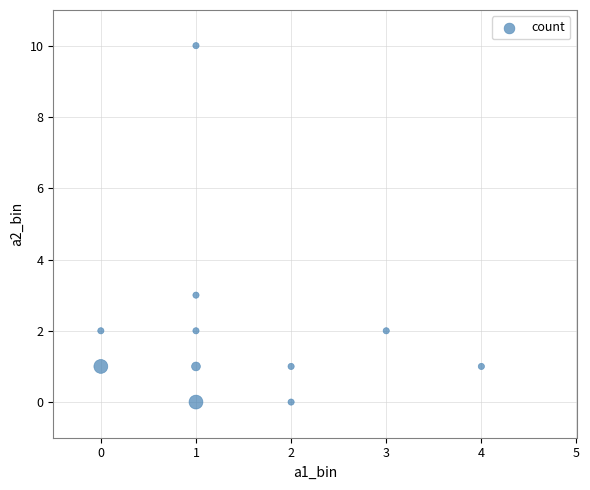

What Y value in the scatter plot is closest to 5?

3